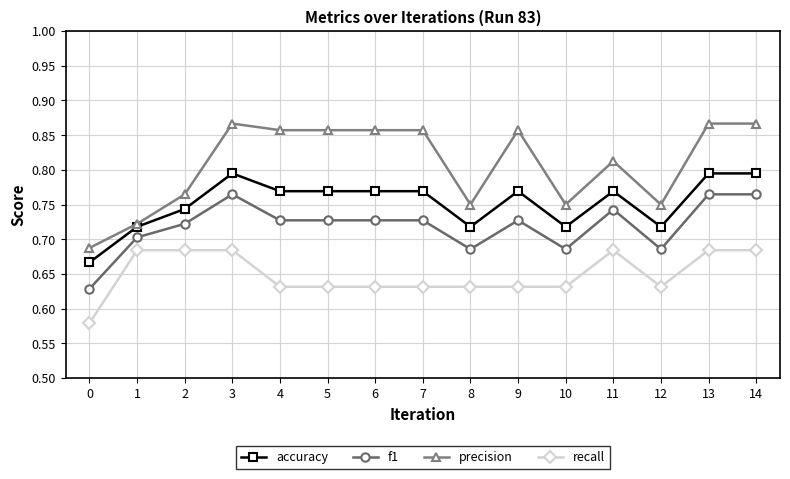

How many precision values are between 0 and 1?

15